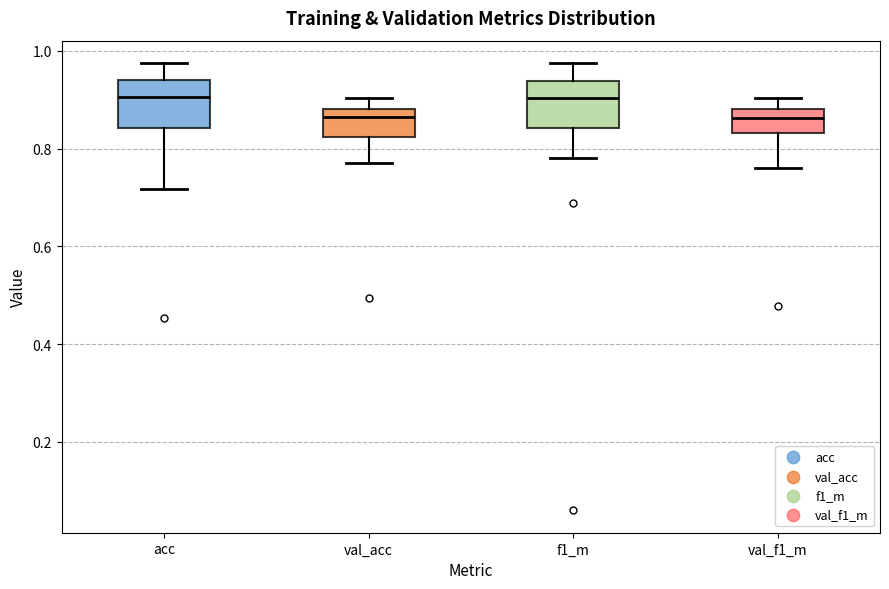

Reading left to right, transcribe this box plot: for each box, give where its median line is, the range the box spans, and where its two whiskers end, as read against the y-axis. The values are not printed on the chart, so give them approximately, as read against the axis.

acc: median 0.90, box 0.84 to 0.94, whiskers 0.72 to 0.98
val_acc: median 0.86, box 0.82 to 0.88, whiskers 0.78 to 0.90
f1_m: median 0.90, box 0.84 to 0.94, whiskers 0.78 to 0.98
val_f1_m: median 0.86, box 0.84 to 0.88, whiskers 0.76 to 0.90